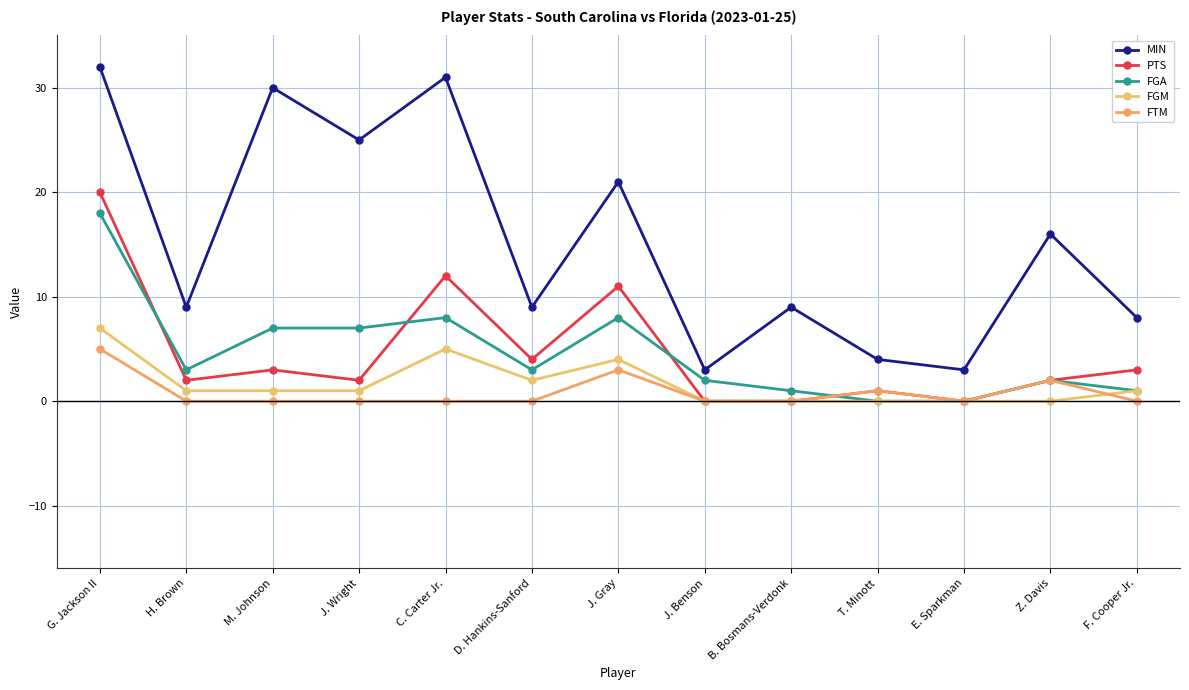

At which category does PTS reach its first local valley?

H. Brown